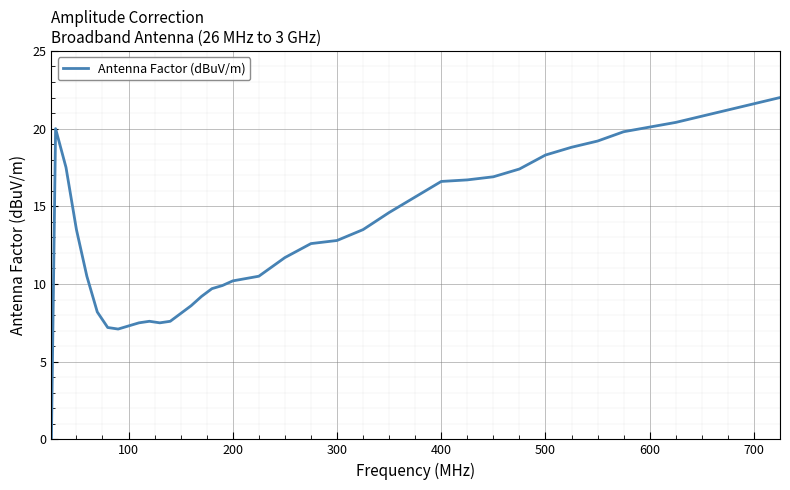

What is the greatest value displayed?

22.0